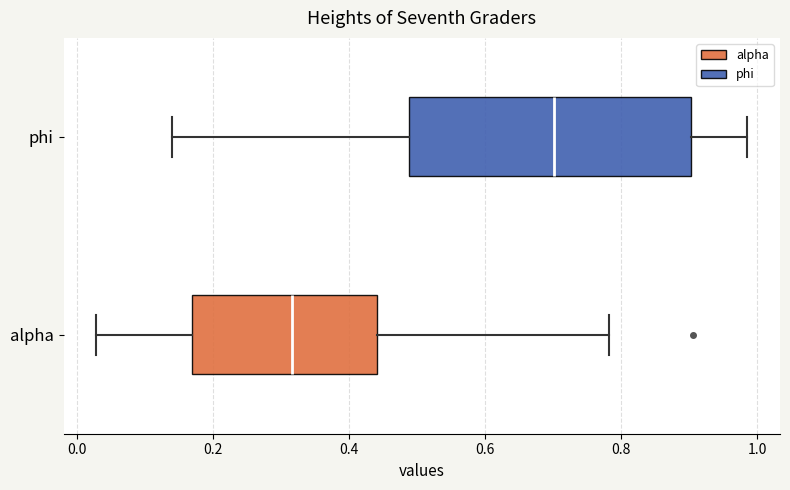

Comparing the boxes themselves (not the whiskers), which one is the widest?

phi